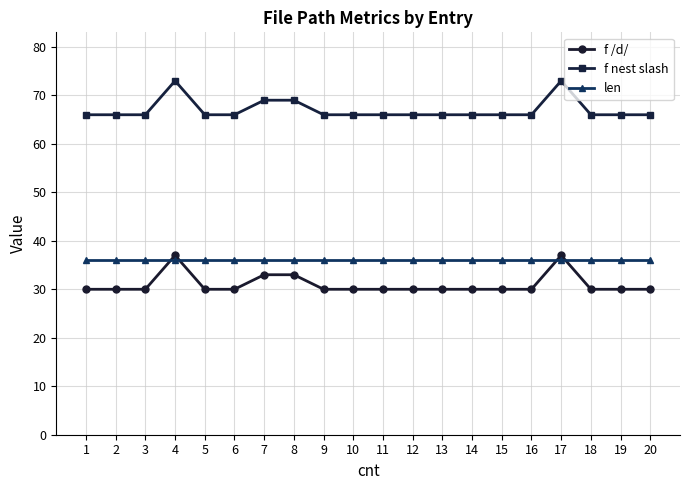

True or false: len has a value of 36 at 5.

True